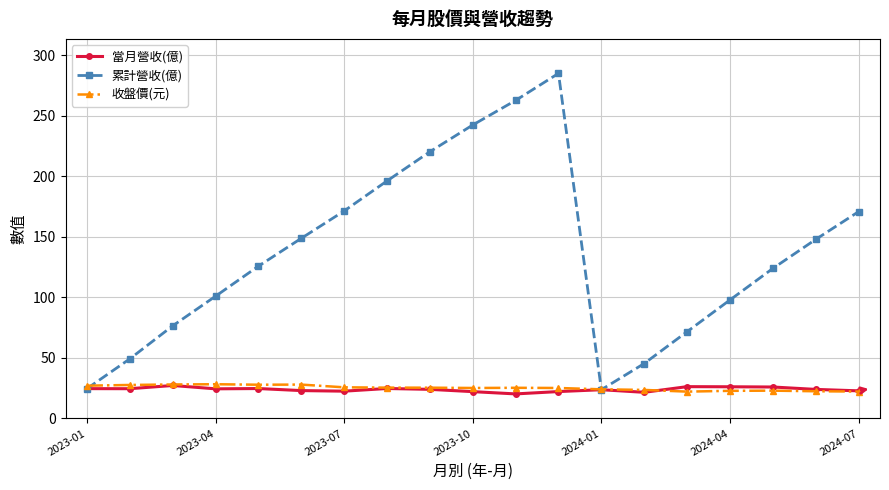

Which series has the largest total across all categories?

累計營收(億)